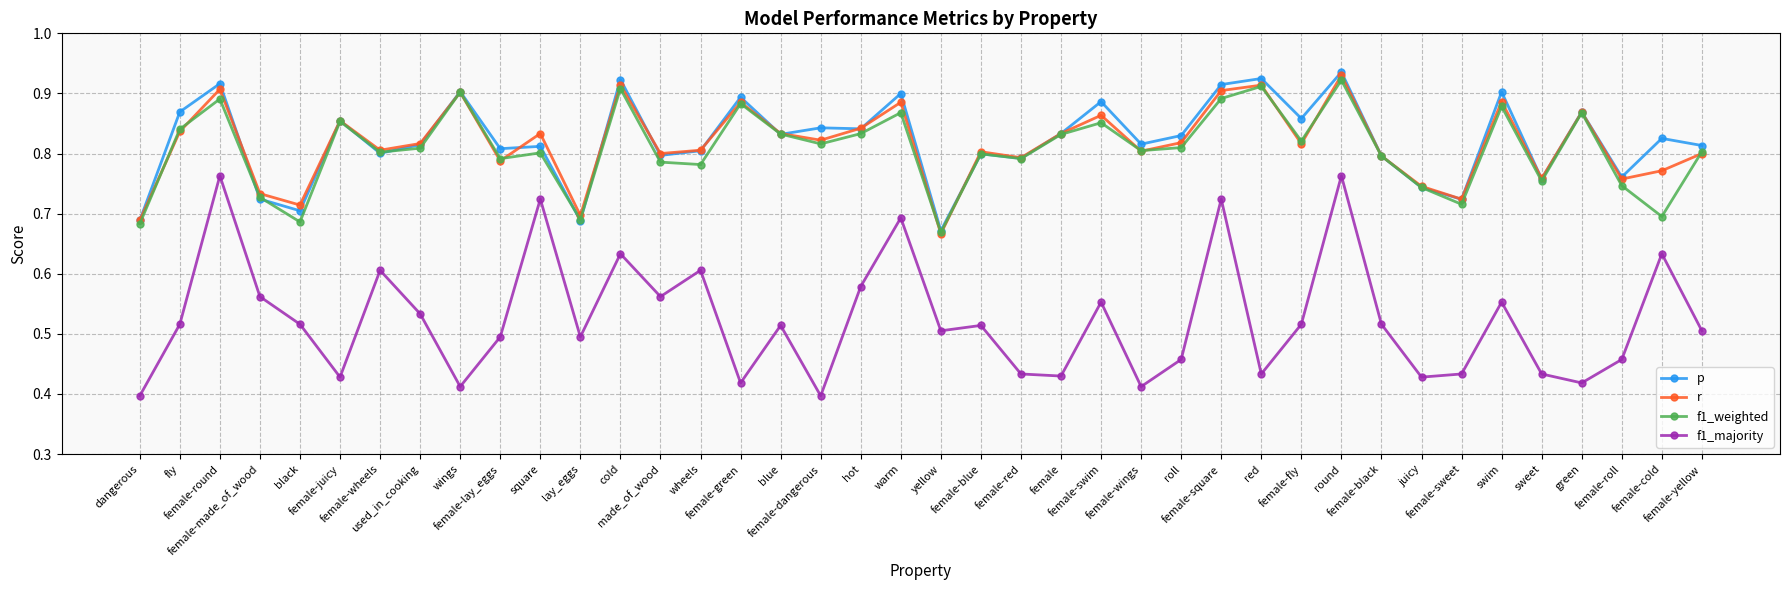

What is the label of the 32nd point from the left?

female-black